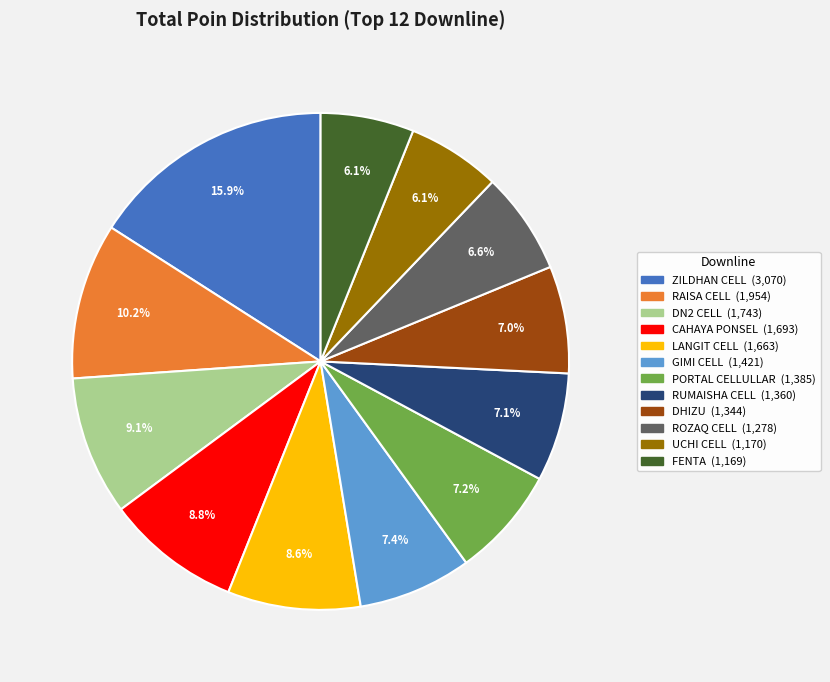

True or false: PORTAL CELLULLAR accounts for 20% of the total.

False